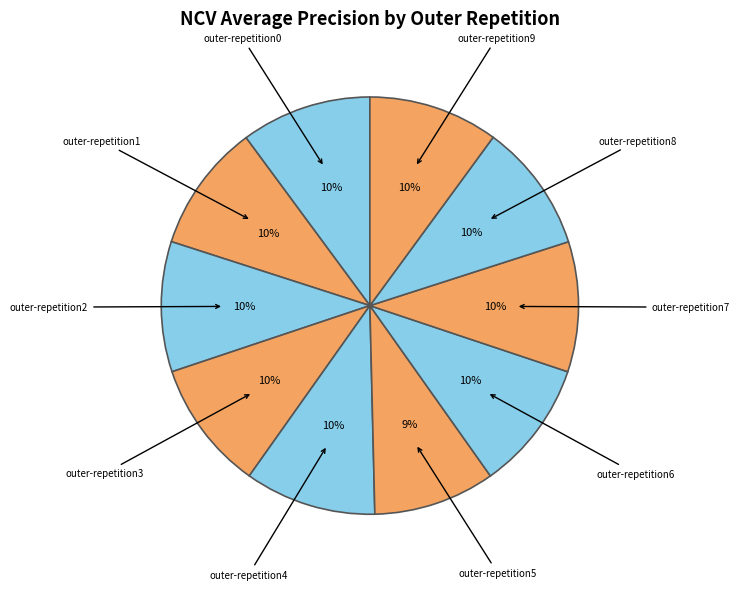

What percentage is the outer-repetition7 slice, to the nearest percent?

10%